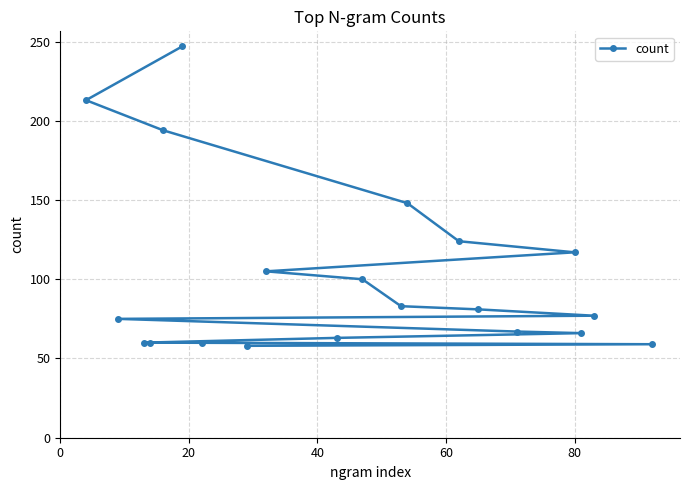

What is the difference between the maximum and minimum values?

189